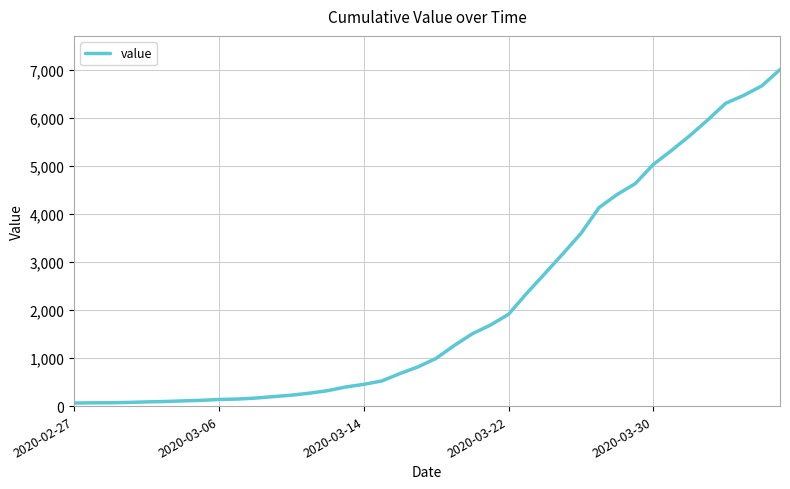

What is the difference between the second highest and minimum values?

6600